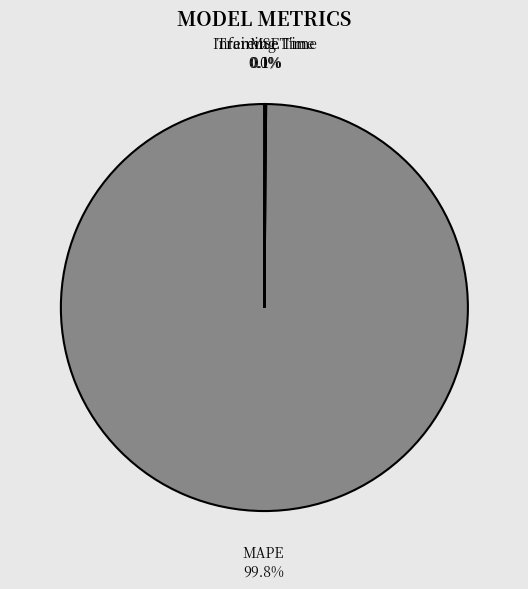

Is there any slice that represents more than half of the pie?

Yes